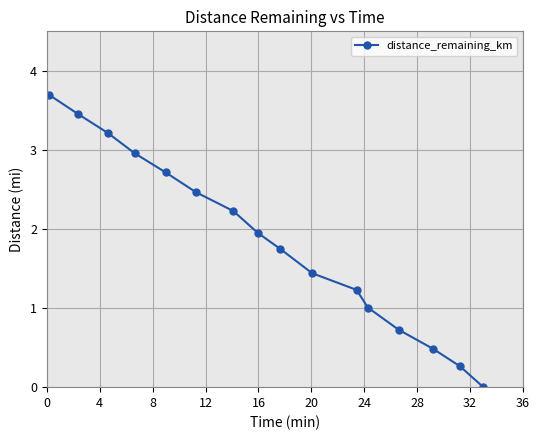

What is the difference between the maximum and second lowest values?

3.4